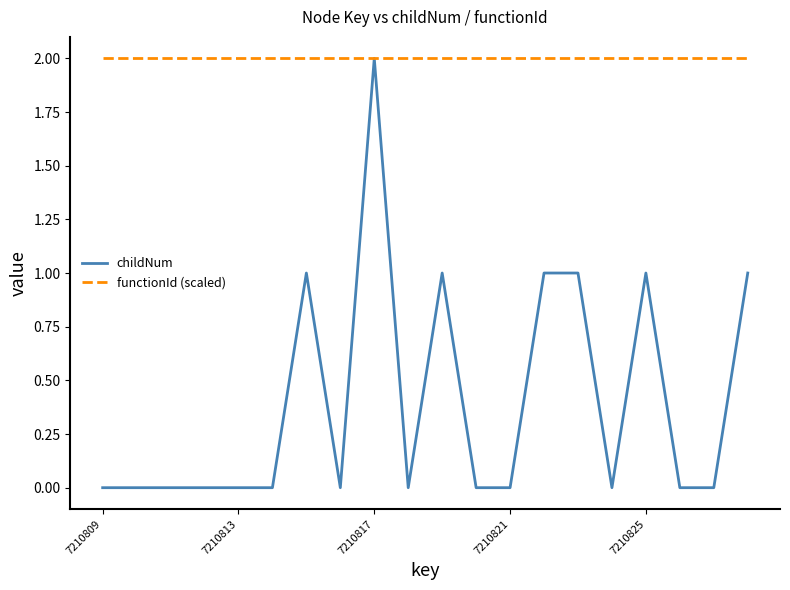

Which series has the largest total across all categories?

functionId (scaled)